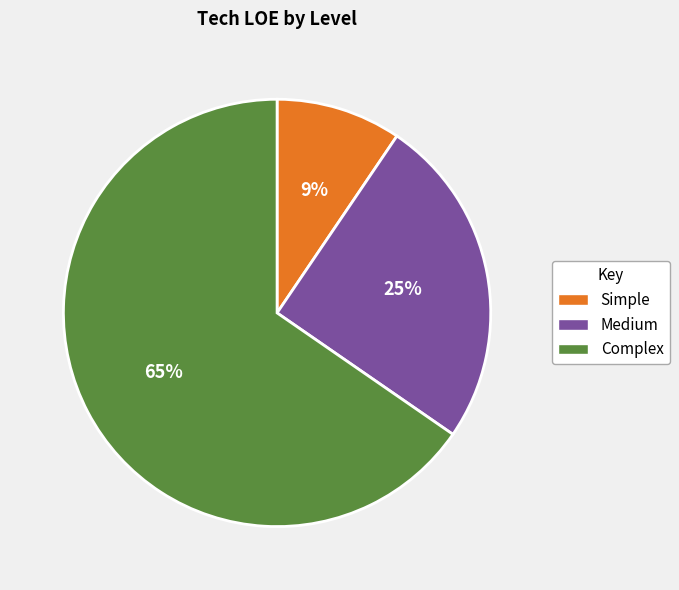

True or false: Medium accounts for 25% of the total.

True